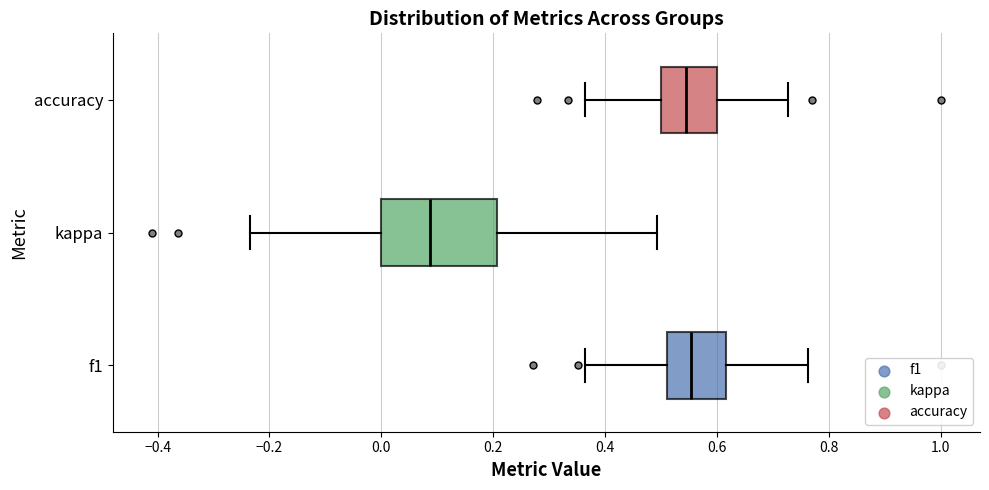

Comparing the boxes themselves (not the whiskers), which one is the widest?

kappa